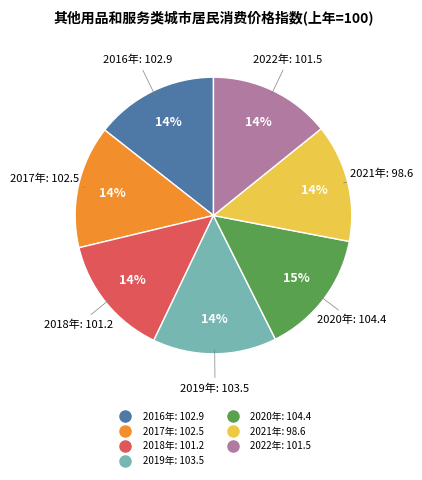

Approximately how many times larger is the value at 2018年 compared to 2022年?

1.0